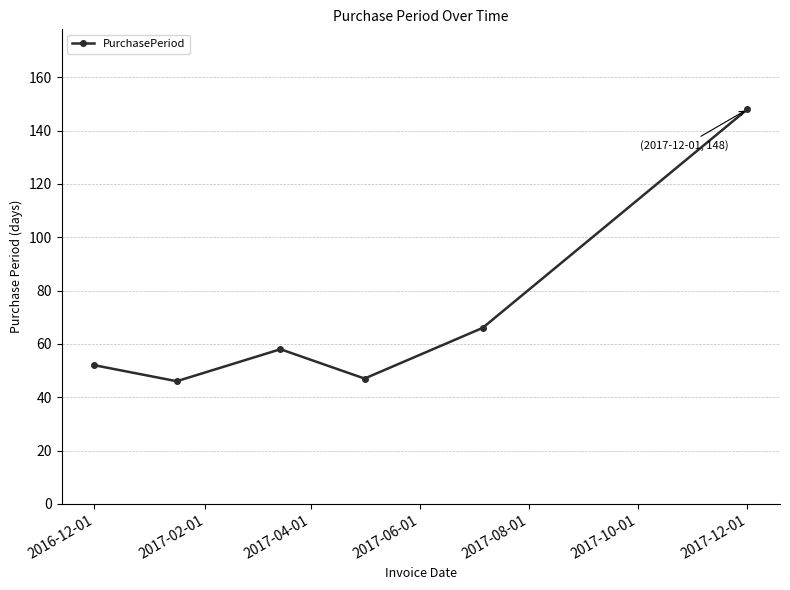

What is the maximum value shown in the chart?

148